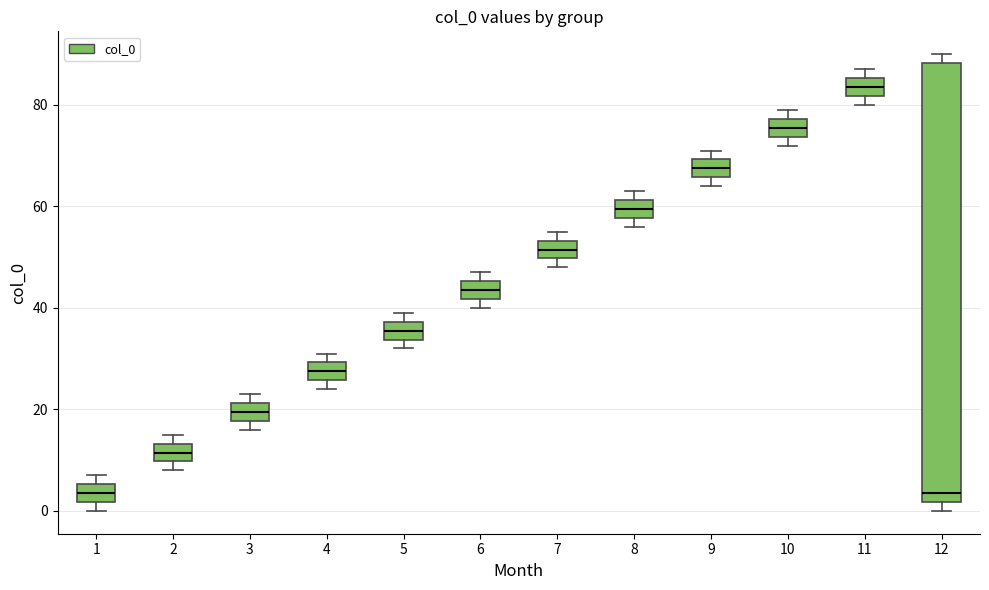

Reading left to right, transcribe this box plot: for each box, give where its median line is, the range the box spans, and where its two whiskers end, as read against the y-axis. The values are not printed on the chart, so give them approximately, as read against the axis.

1: median 4, box 2 to 6, whiskers 0 to 8
2: median 12, box 10 to 14, whiskers 8 to 16
3: median 20, box 18 to 22, whiskers 16 to 24
4: median 28, box 26 to 30, whiskers 24 to 32
5: median 36, box 34 to 38, whiskers 32 to 40
6: median 44, box 42 to 46, whiskers 40 to 48
7: median 52, box 50 to 54, whiskers 48 to 56
8: median 60, box 58 to 62, whiskers 56 to 64
9: median 68, box 66 to 70, whiskers 64 to 72
10: median 76, box 74 to 78, whiskers 72 to 80
11: median 84, box 82 to 86, whiskers 80 to 88
12: median 4, box 2 to 88, whiskers 0 to 90